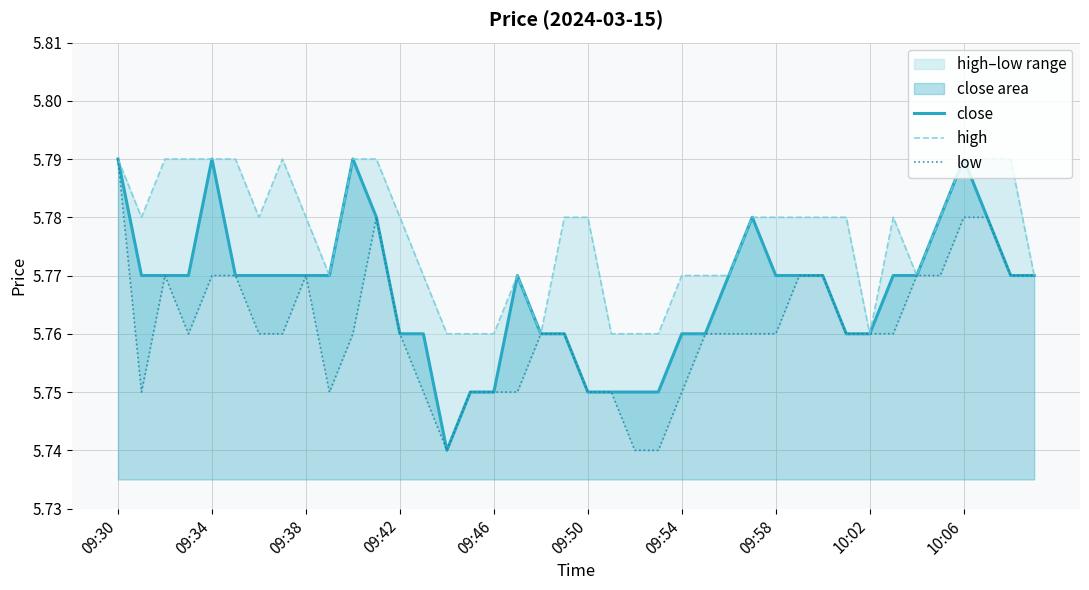

At which label does high reach its minimum?

14